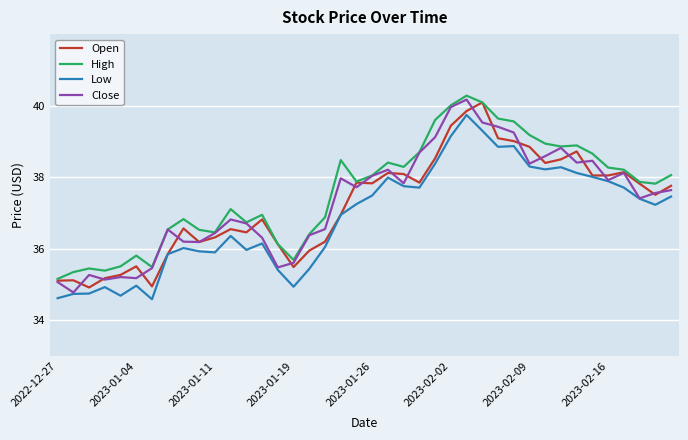

True or false: Low and High cross at least once.

False